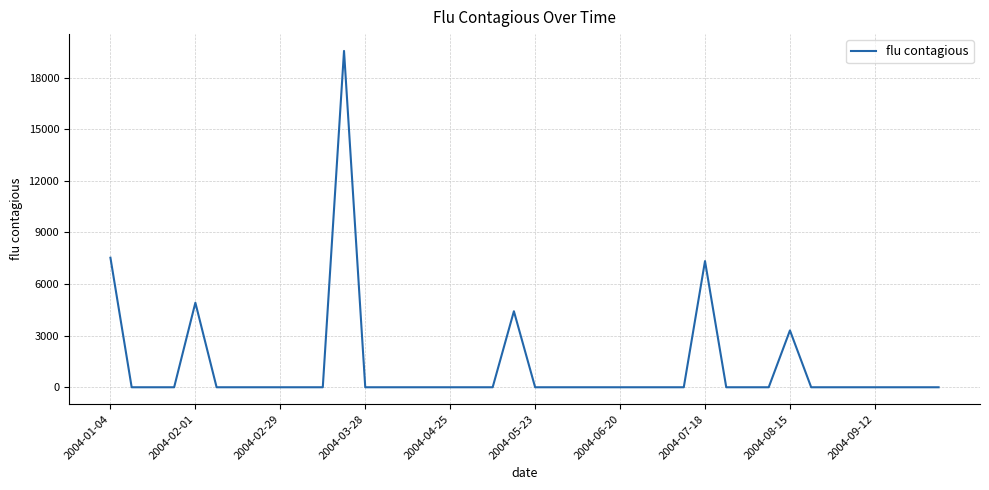

What is the greatest value displayed?

19551.8